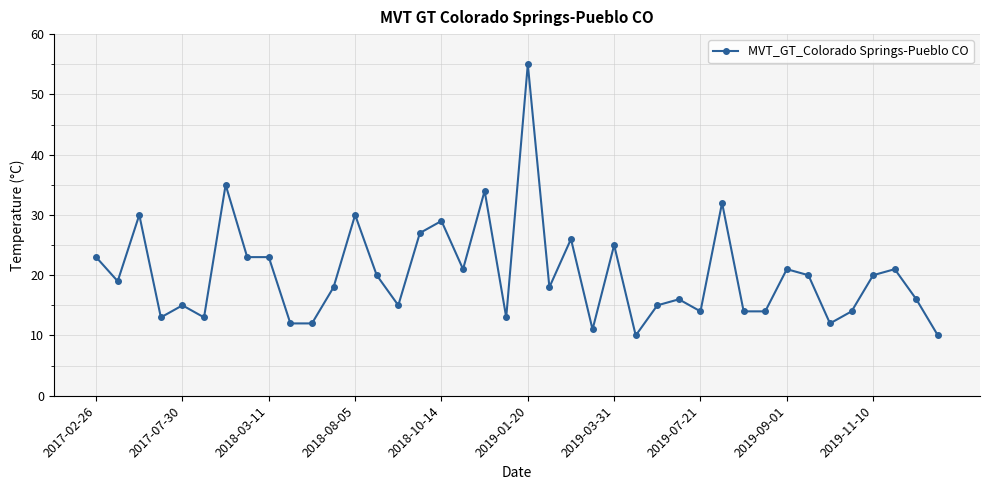

How many lines are shown in the chart?

1